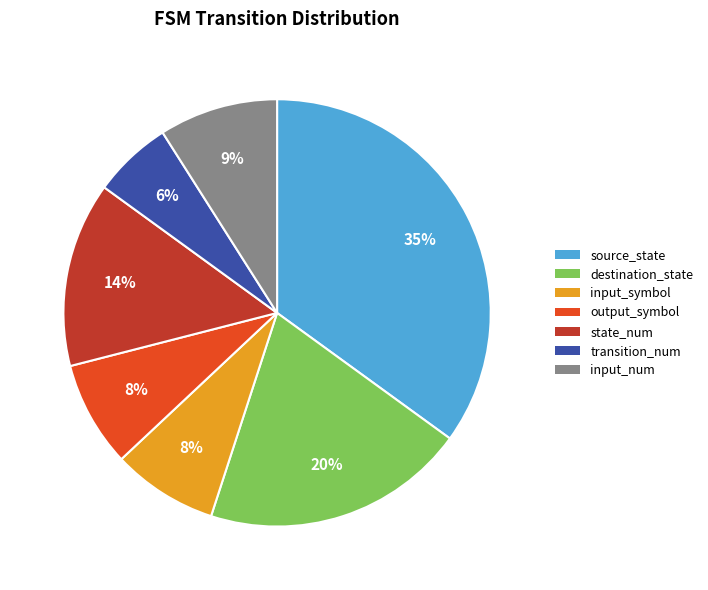

Is it true that source_state is 35% of the pie?

True